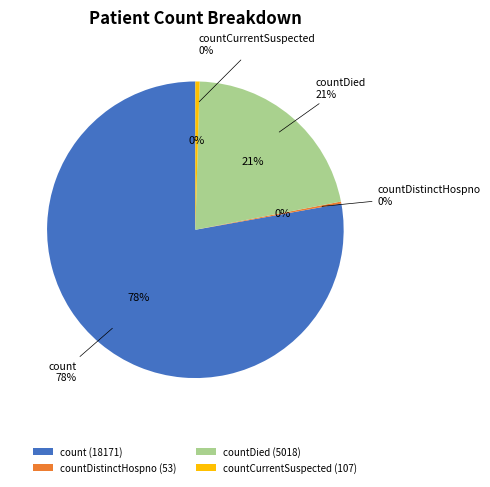

Does any single category account for the majority?

Yes